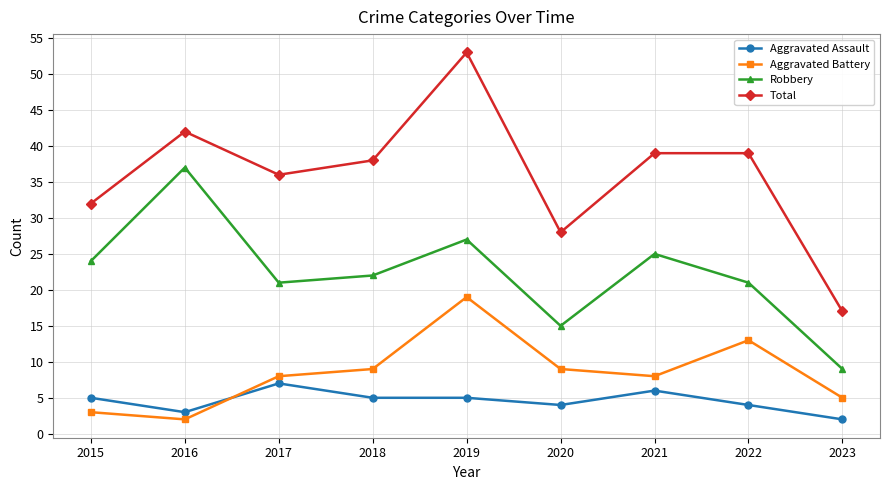

Which series has the largest total across all categories?

Total